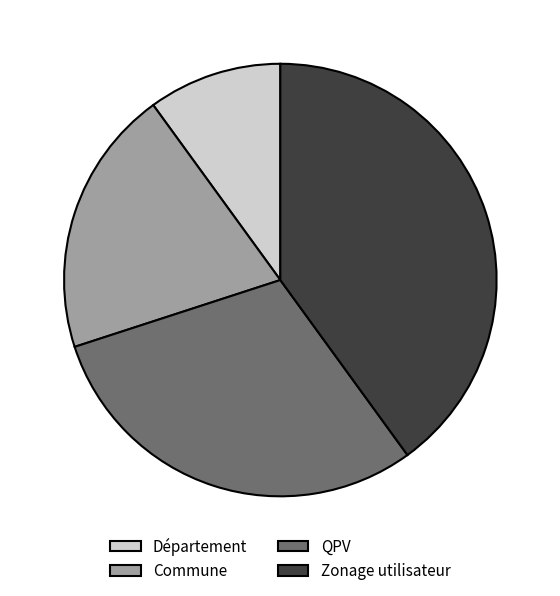

Between Zonage utilisateur and Département, which is larger?

Zonage utilisateur